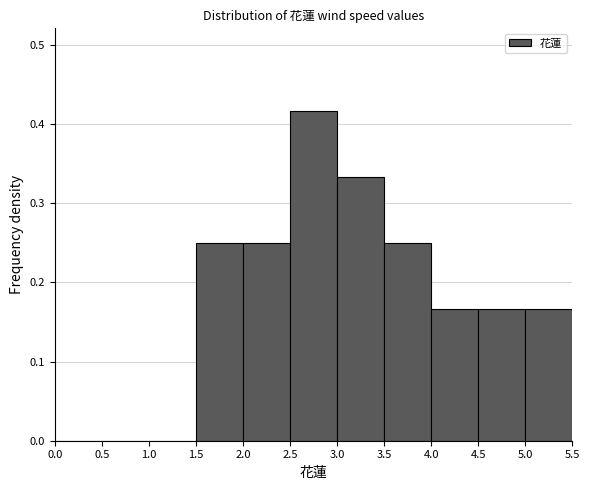

Reading left to right, transcribe this chart: for each bar, give the range it covers on the x-axis and its height. The values are not printed on the chart, so give them approximately, as read against the axis.

0.0 to 0.5: 0
0.5 to 1.0: 0
1.0 to 1.5: 0
1.5 to 2.0: 0.25
2.0 to 2.5: 0.25
2.5 to 3.0: 0.42
3.0 to 3.5: 0.33
3.5 to 4.0: 0.25
4.0 to 4.5: 0.17
4.5 to 5.0: 0.17
5.0 to 5.5: 0.17